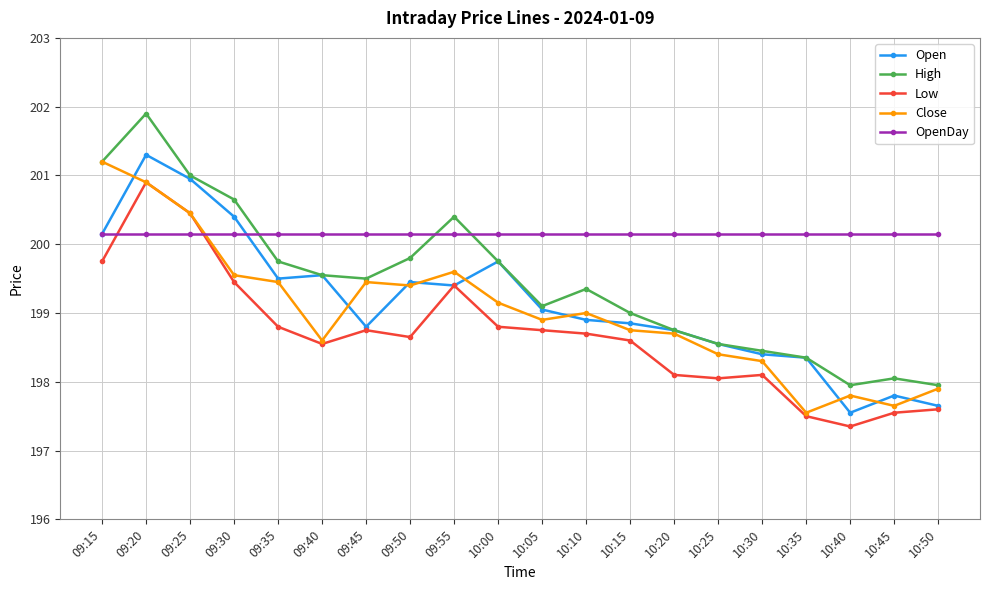

At which category does the chart reach its peak across all series?

09:20